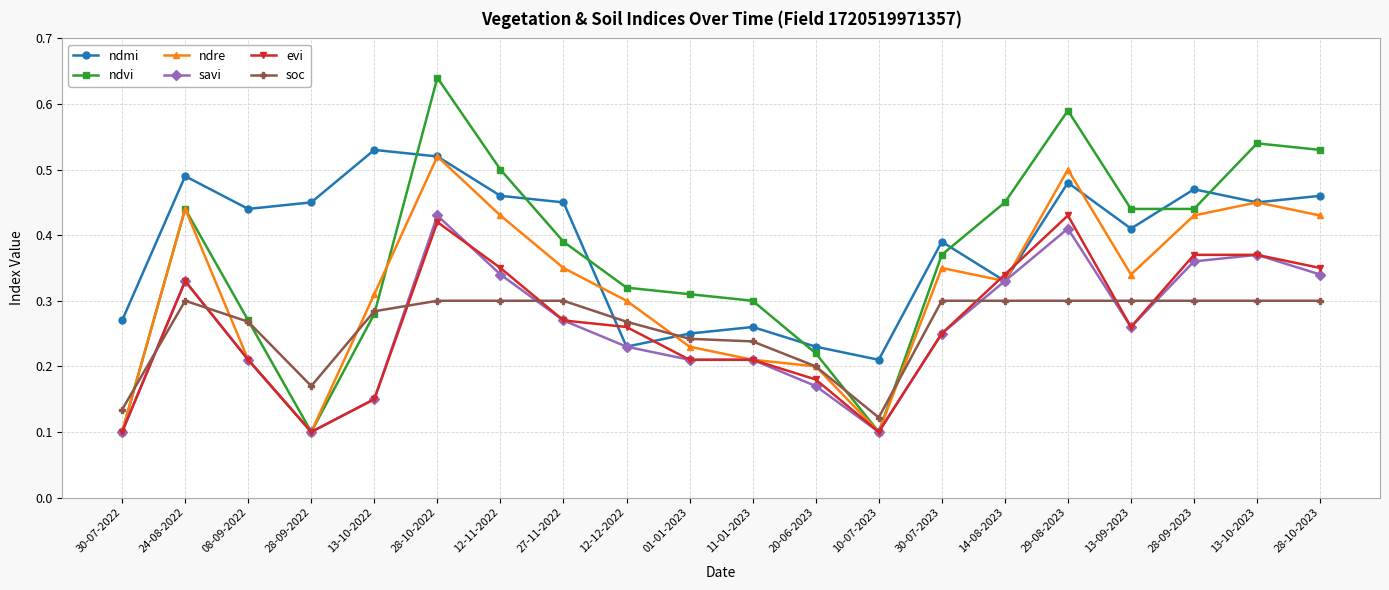

Does the chart have visible grid lines?

Yes